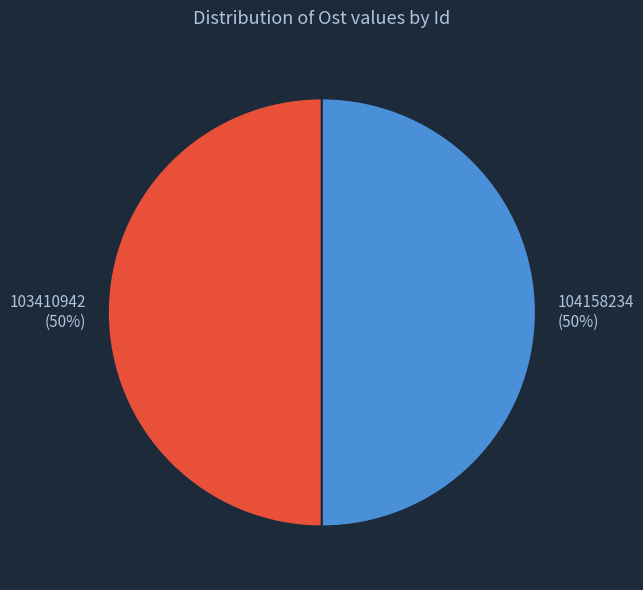

Combined, do 104158234 and 103410942 account for over 50%?

Yes